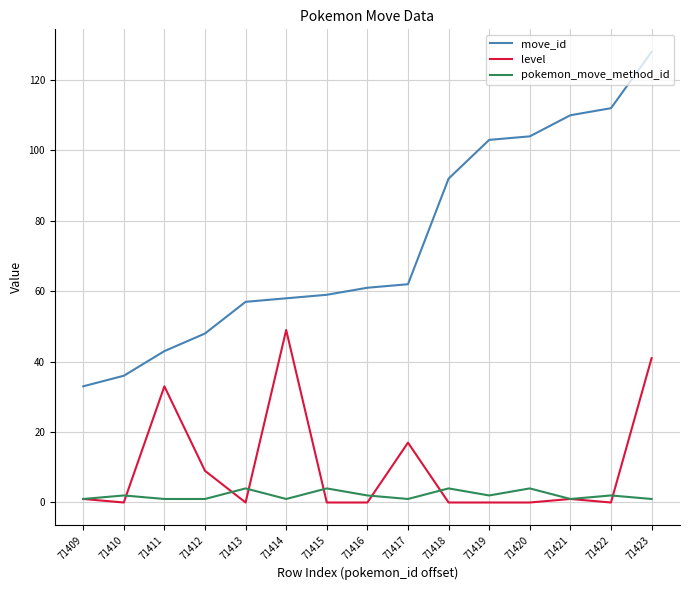

The level series shows 22 at 71422. True or false?

False